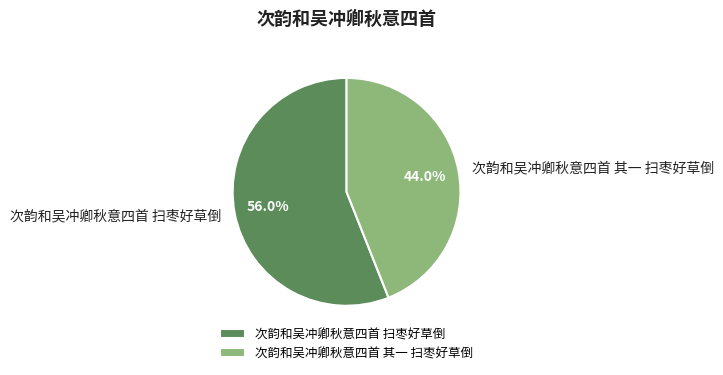

Is it true that 次韵和吴冲卿秋意四首 其一 扫枣好草倒 is 57% of the pie?

False